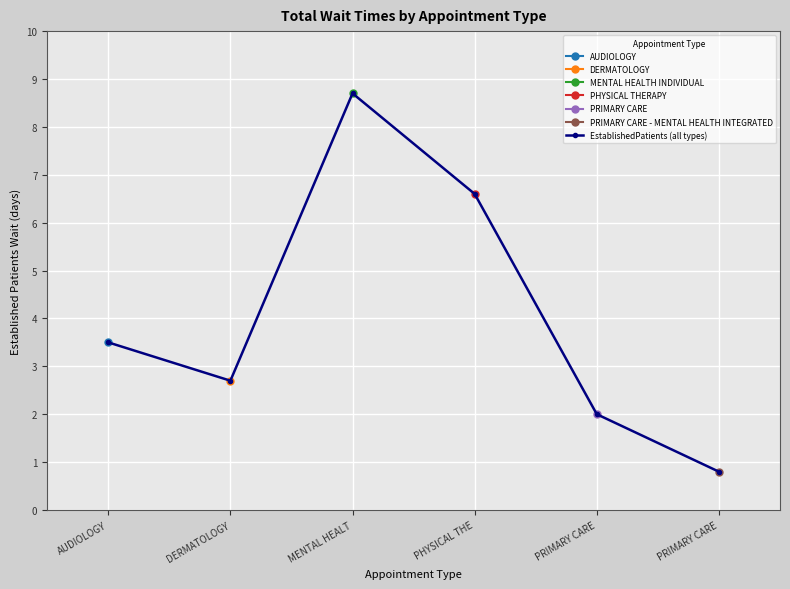

Rank the categories by value from highest to lowest.

MENTAL HEALT, PHYSICAL THE, AUDIOLOGY, DERMATOLOGY, PRIMARY CARE, PRIMARY CARE